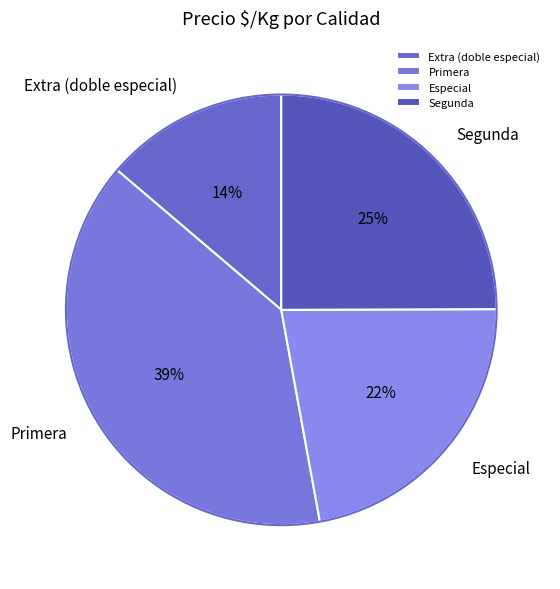

True or false: Segunda accounts for 25% of the total.

True